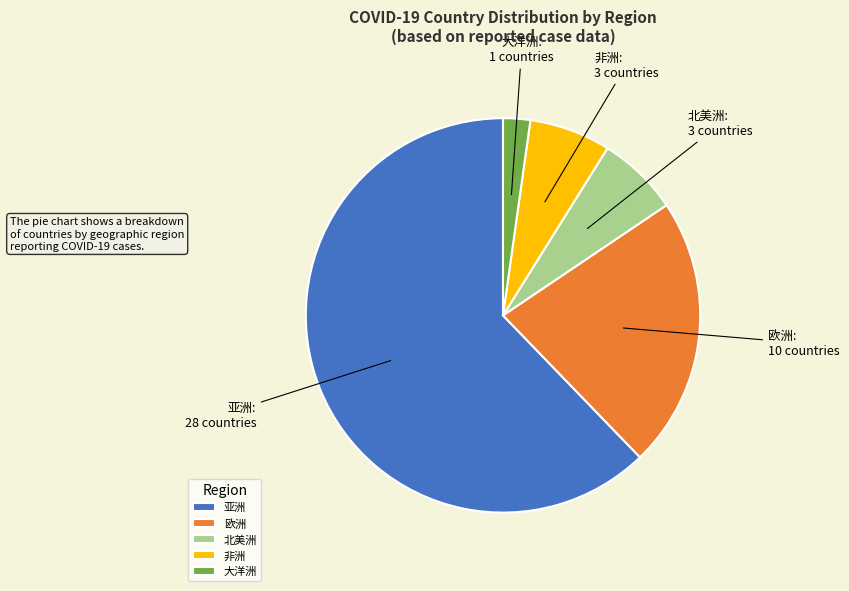

Which slice is the largest?

亚洲